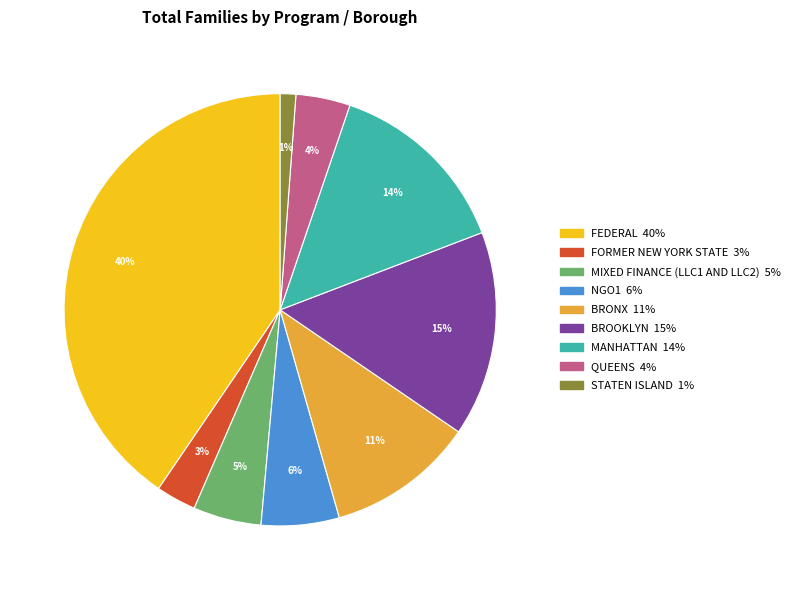

Is there a majority slice in this chart?

No